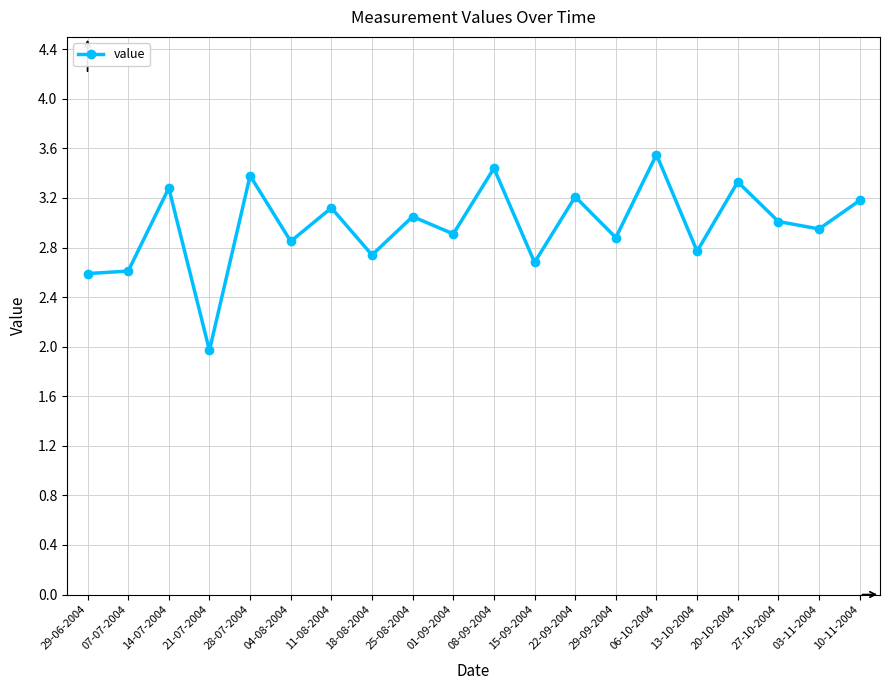

Is this an area chart (filled region under the line)?

No